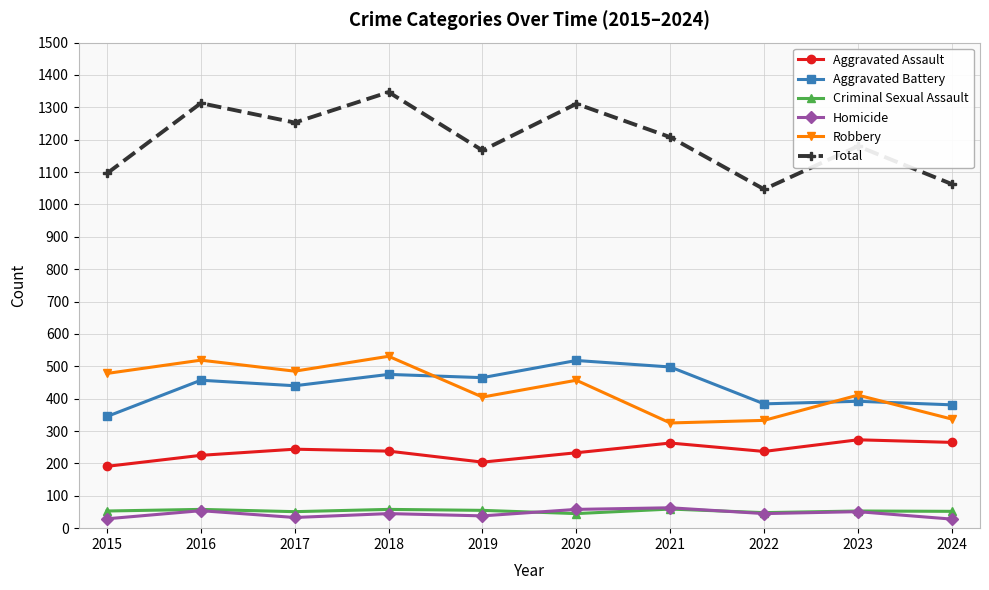

How many interior local valleys does the Robbery series have?

3